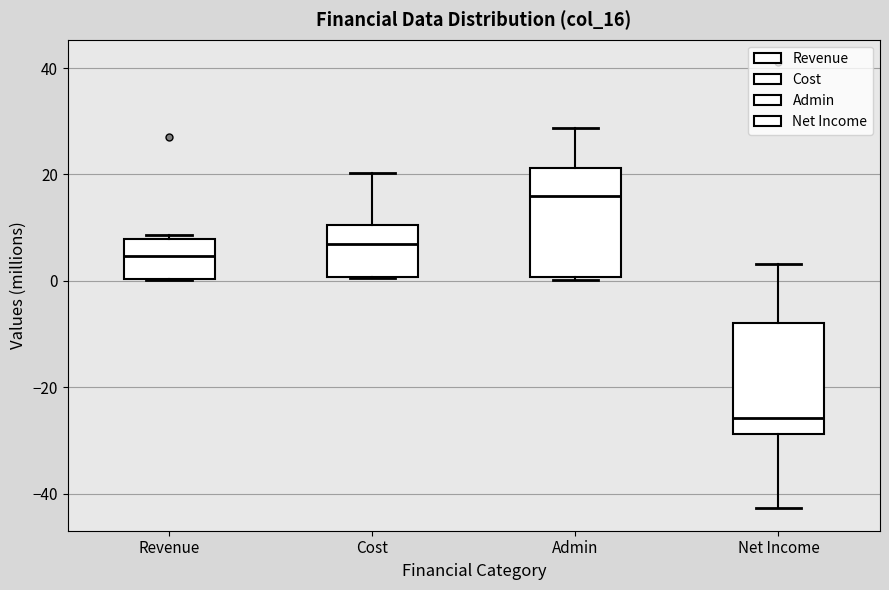

Where does the upper whisker of the box for Admin end on the y-axis? The values are not printed on the chart, so give them approximately, as read against the axis.

28